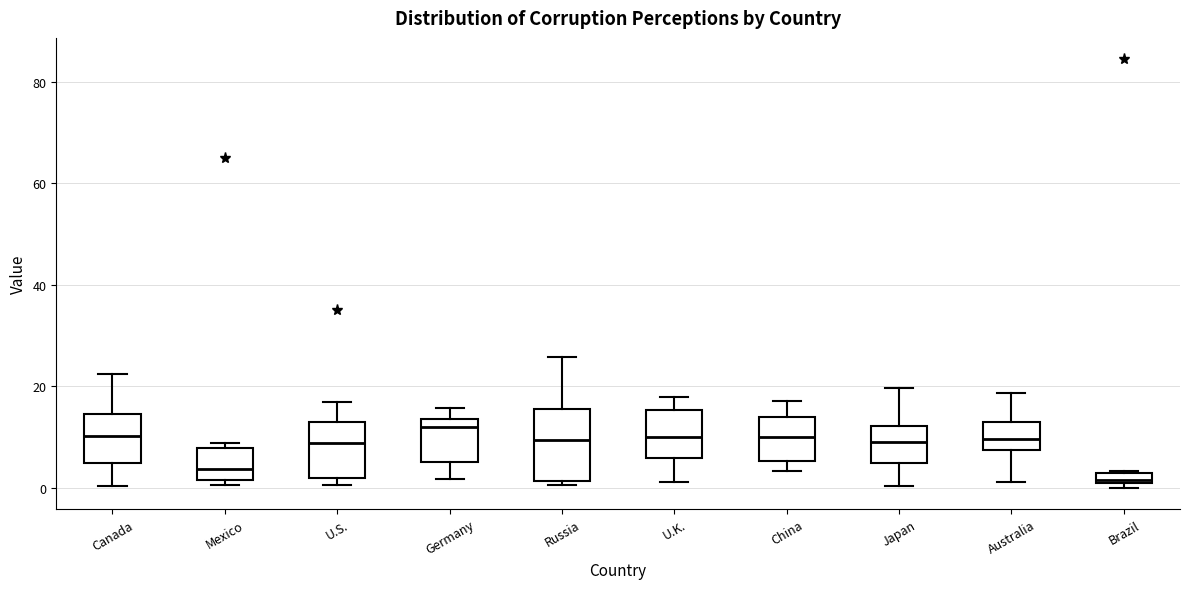

Which box is the tallest, from its lower edge to its upper edge?

Russia